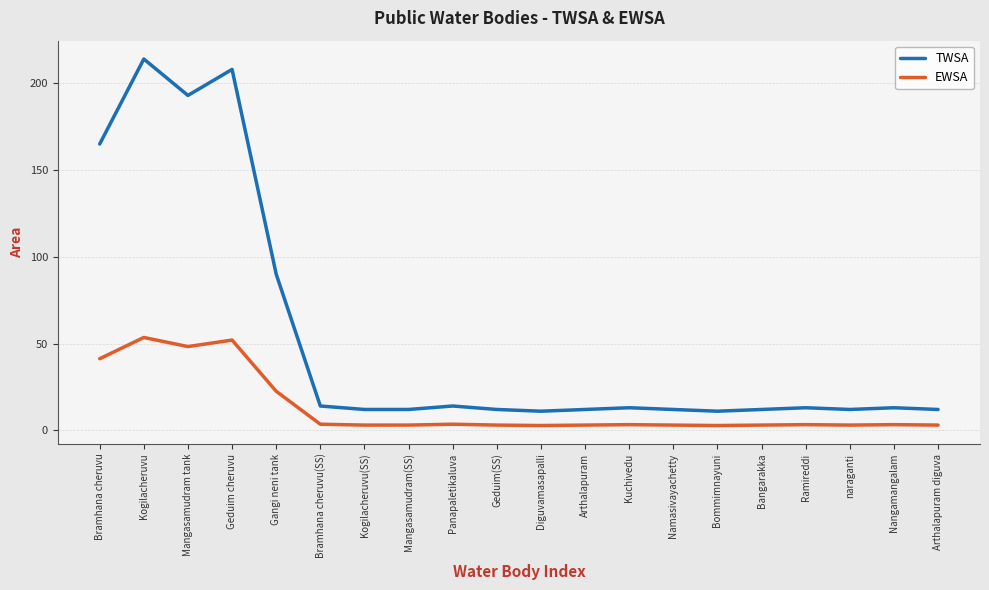

Count the number of data series in this chart.

2